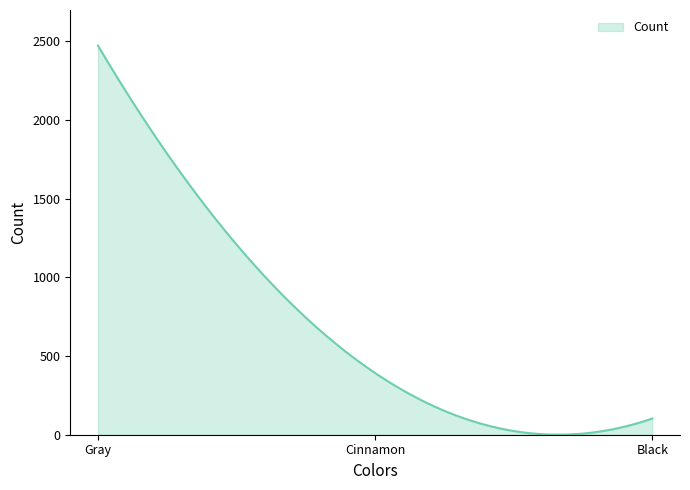

What is the difference between the maximum and minimum values?

2472.8